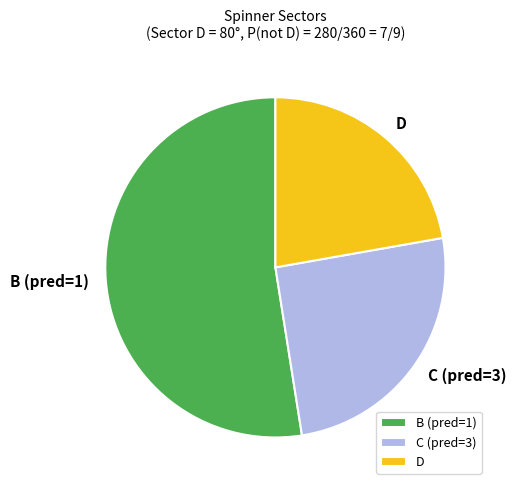

Rank the categories by value from lowest to highest.

D, C (pred=3), B (pred=1)